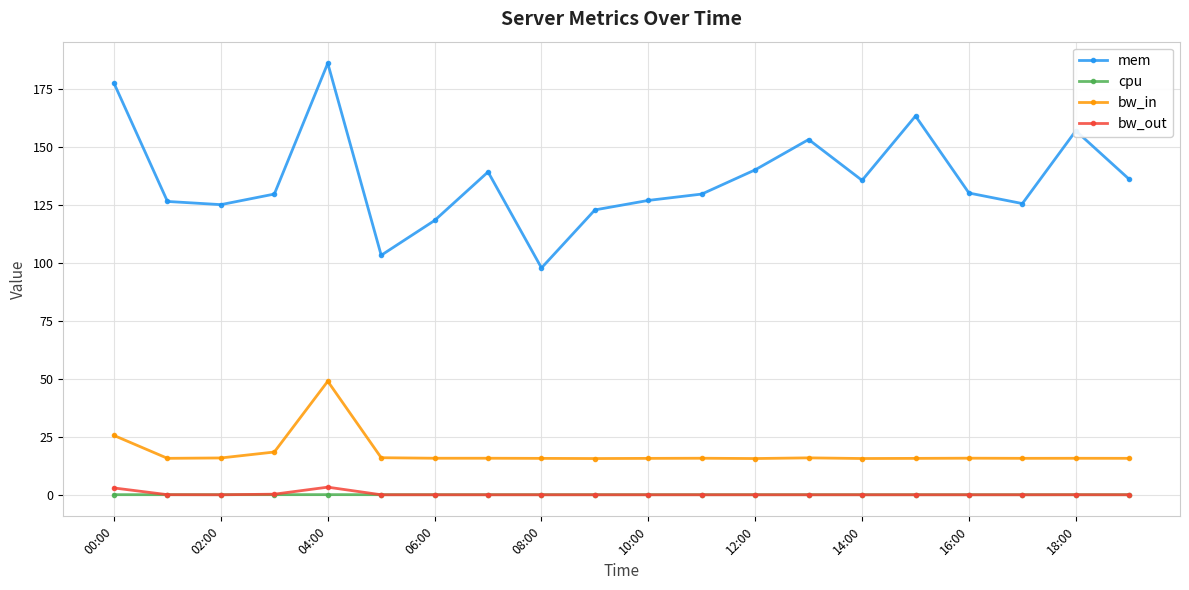

Which series has the largest total across all categories?

mem